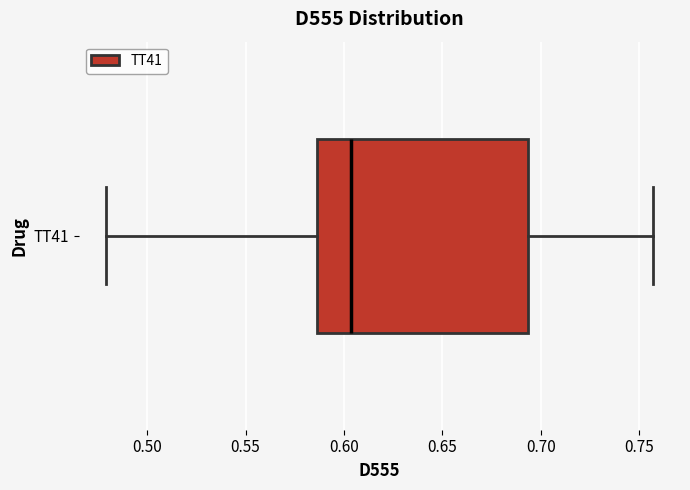

Transcribe this box plot: give where the median line is, the range the box spans, and where the two whiskers end, as read against the x-axis. The values are not printed on the chart, so give them approximately, as read against the axis.

median 0.605, box 0.585 to 0.695, whiskers 0.480 to 0.755